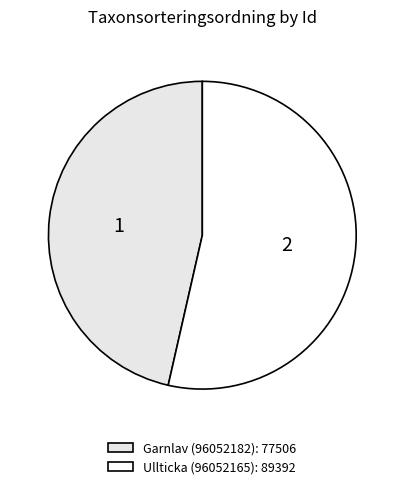

Which category has the smallest portion of the pie?

Garnlav (96052182)